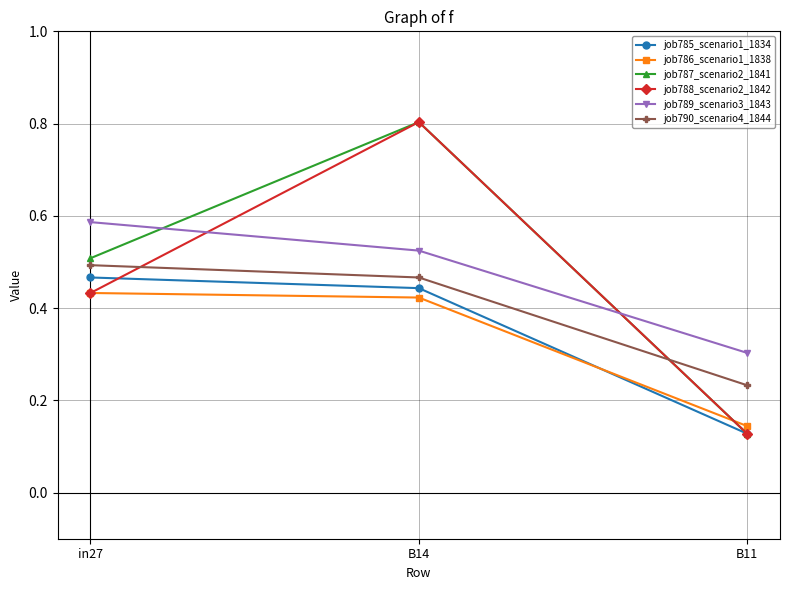

At how many categories does at least one series exceed 0?

3